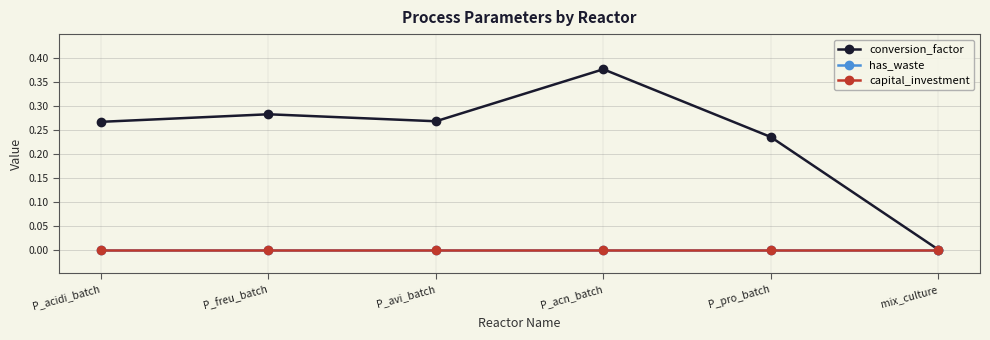

True or false: conversion_factor and capital_investment cross at least once.

False